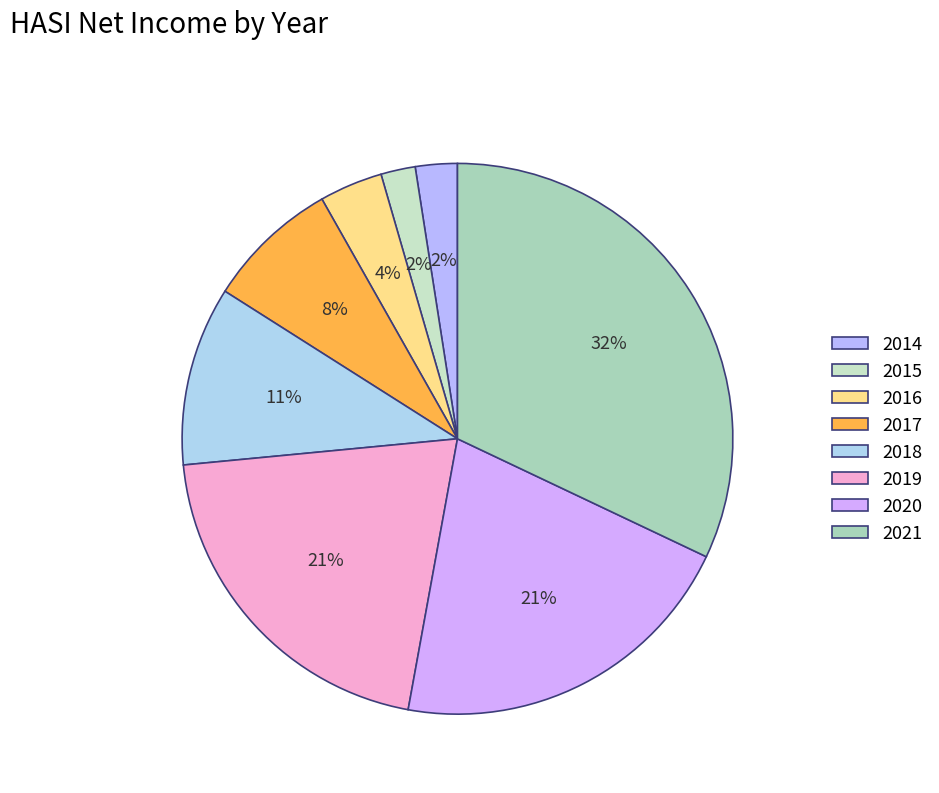

What percentage is the 2015 slice, to the nearest percent?

2%